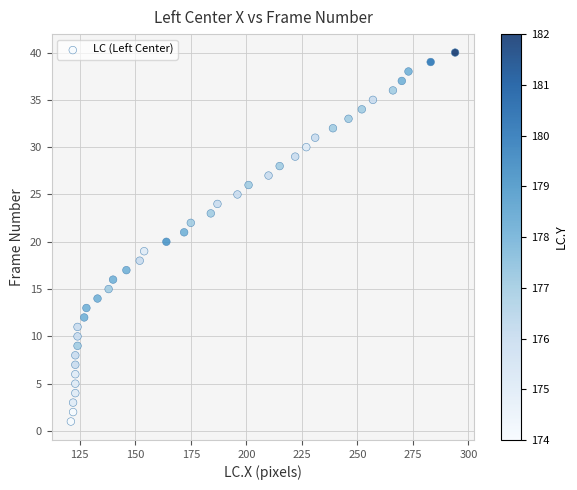

What is the range of Y values (max minus min)?

39